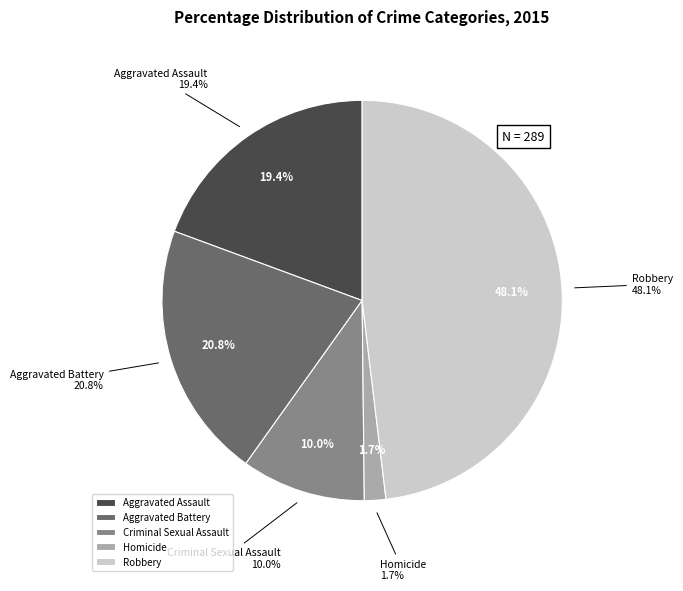

What is the change in value from Criminal Sexual Assault to Homicide?

-24